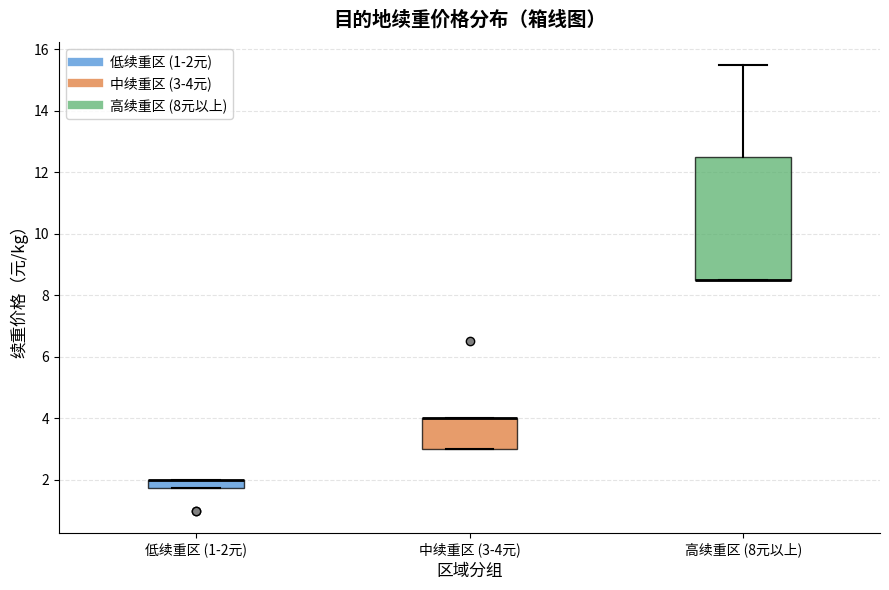

Where is the upper edge of the box for 中续重区 (3-4元) on the y-axis? The values are not printed on the chart, so give them approximately, as read against the axis.

4.0